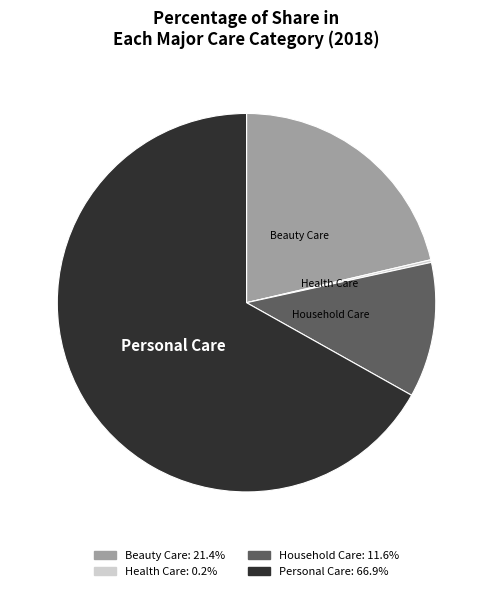

Which slice is the largest?

Personal Care